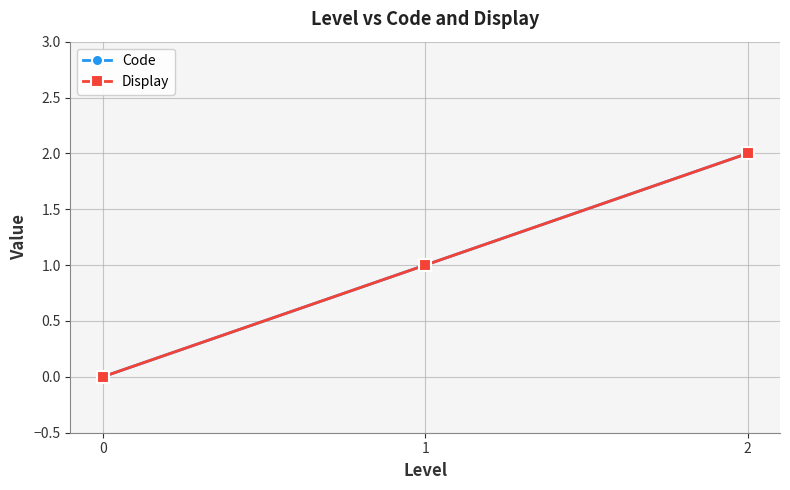

Is this an area chart (filled region under the line)?

No